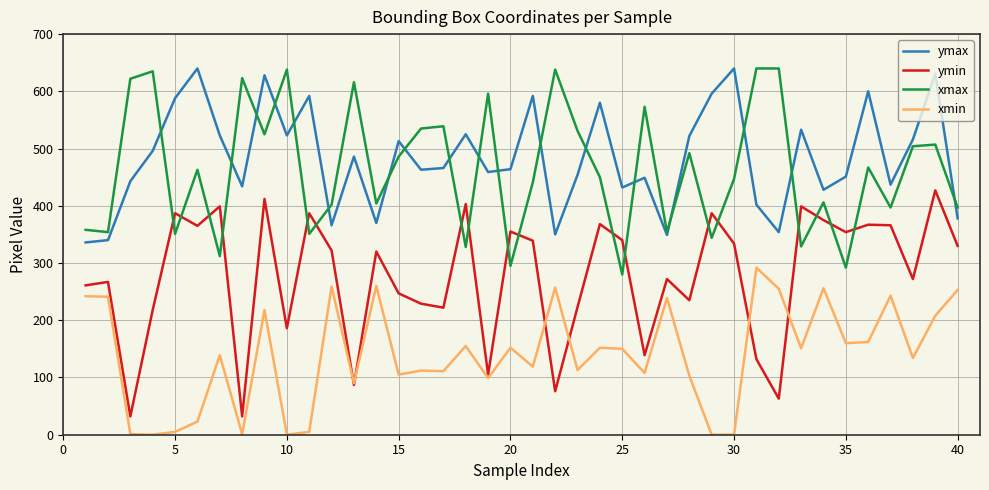

True or false: xmax and xmin cross at least once.

False